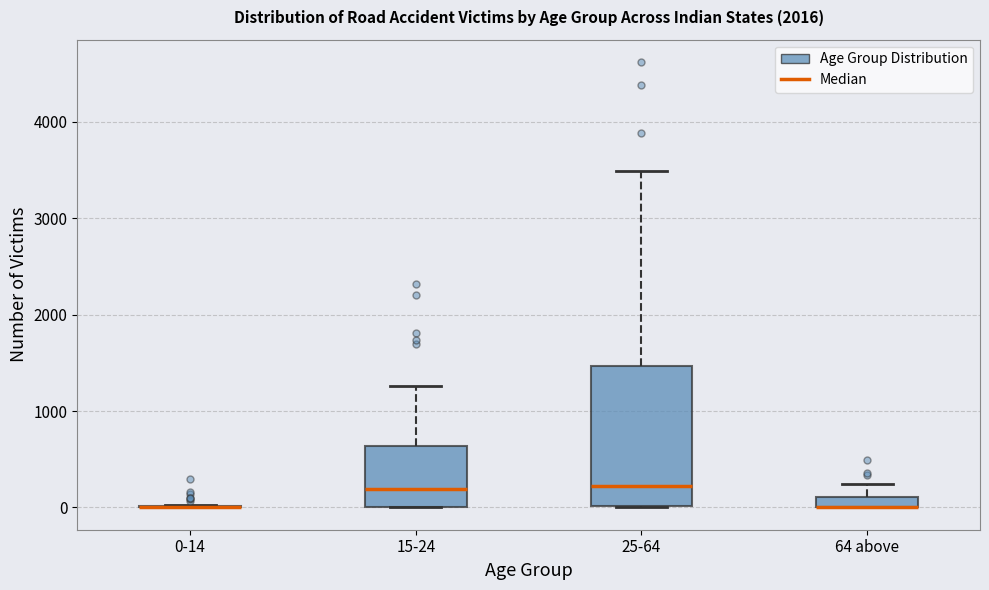

Where does the upper whisker of the box for 15-24 end on the y-axis? The values are not printed on the chart, so give them approximately, as read against the axis.

1300